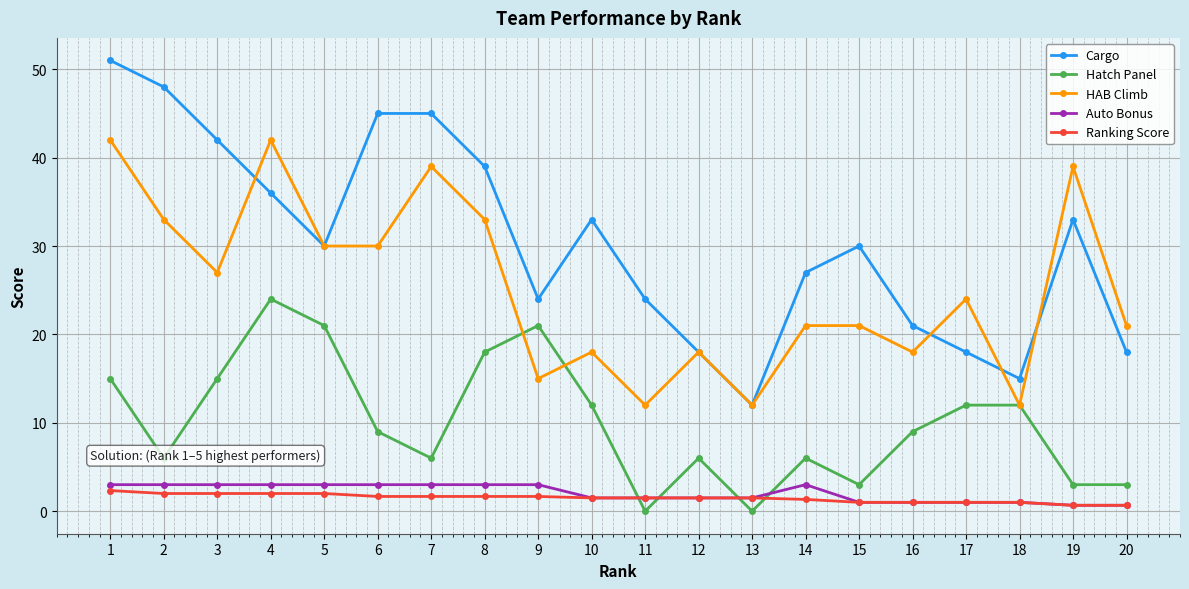

True or false: Hatch Panel has a value of 13.0 at 13.

False